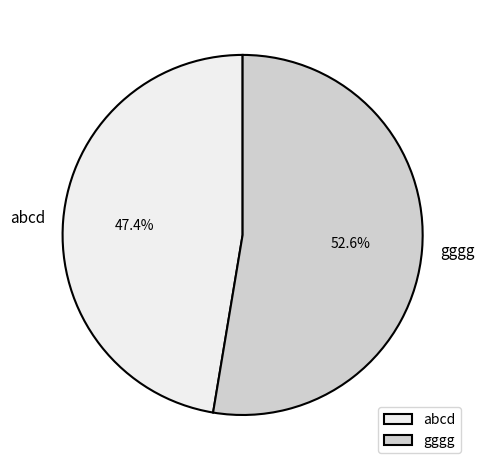

What portion of the pie excludes abcd?

52.6%